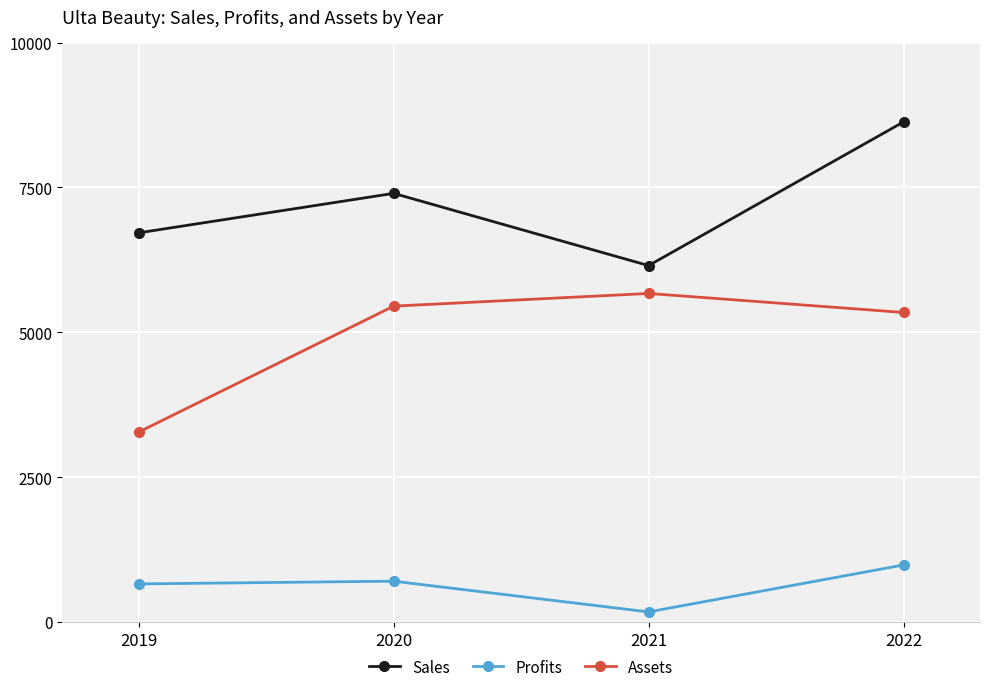

Is the value of Profits at 2019 greater than the value of Assets at 2022?

No